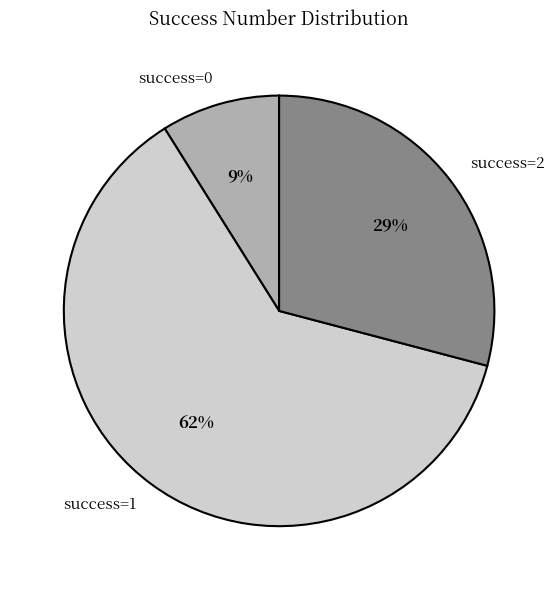

Do success=2 and success=0 together represent more than half of the pie?

No